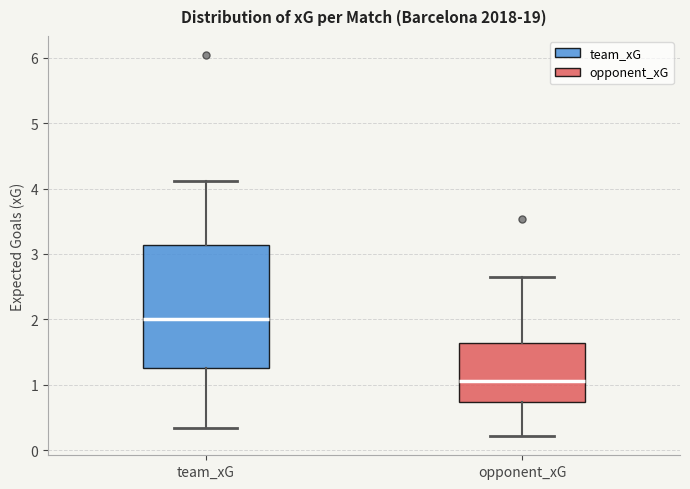

Reading left to right, read every box against the y-axis: the position of its median line, the range the box covers, and the ends of its whiskers. The values are not printed on the chart, so give them approximately, as read against the axis.

team_xG: median 2.0, box 1.3 to 3.1, whiskers 0.3 to 4.1
opponent_xG: median 1.1, box 0.7 to 1.6, whiskers 0.2 to 2.6